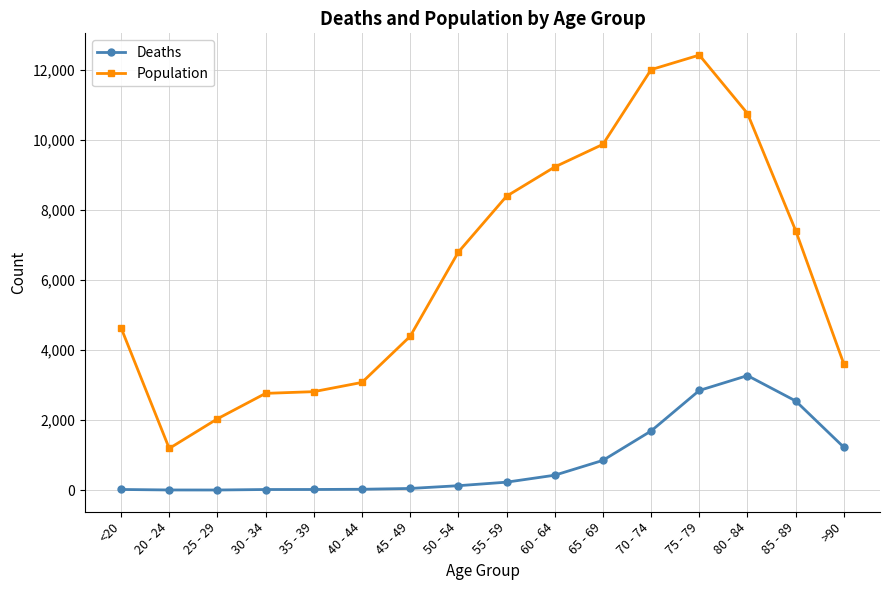

What is the difference between the maximum and second lowest values in the Population series?

10396